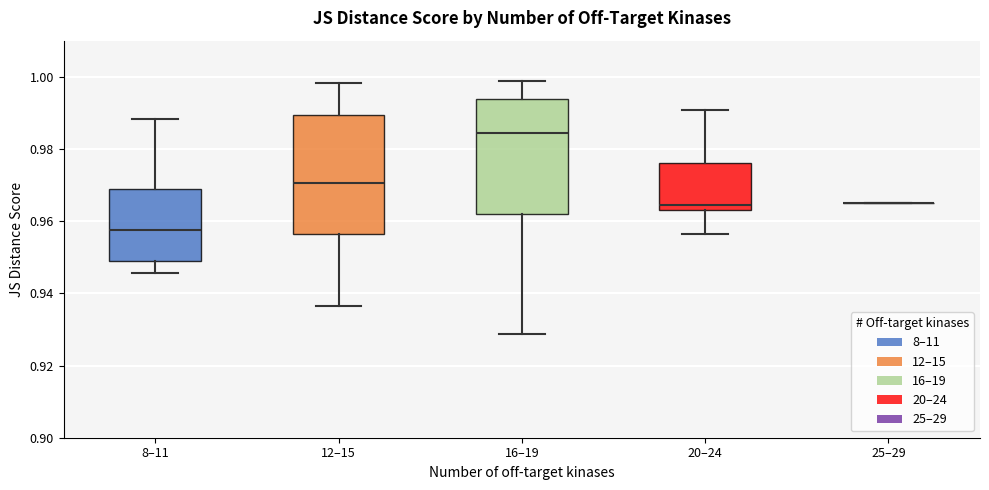

Reading left to right, read every box against the y-axis: the position of its median line, the range the box covers, and the ends of its whiskers. The values are not printed on the chart, so give them approximately, as read against the axis.

8–11: median 0.958, box 0.948 to 0.968, whiskers 0.946 to 0.988
12–15: median 0.970, box 0.956 to 0.990, whiskers 0.936 to 0.998
16–19: median 0.984, box 0.962 to 0.994, whiskers 0.928 to 0.998
20–24: median 0.964 (just above the box's lower edge), box 0.964 to 0.976, whiskers 0.956 to 0.990
25–29: box collapsed to a line at 0.964, whiskers 0.964 to 0.964